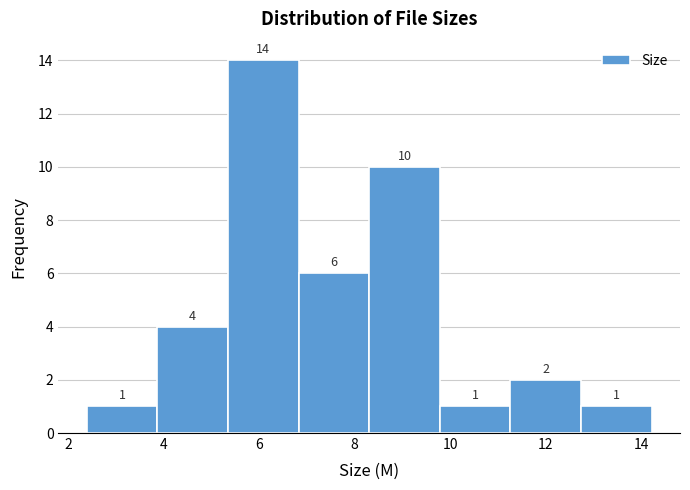

Reading left to right, transcribe this chart: for each bar, give the range it covers on the x-axis and its height. The bar edges are not printed on the chart, so give them approximately, as read against the axis.

2.4 to 3.8: 1
3.8 to 5.4: 4
5.4 to 6.8: 14
6.8 to 8.4: 6
8.4 to 9.8: 10
9.8 to 11.2: 1
11.2 to 12.8: 2
12.8 to 14.2: 1